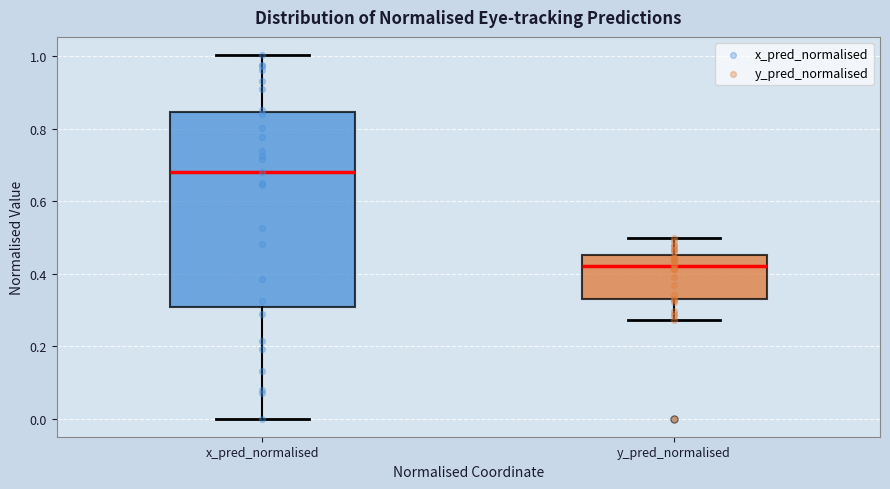

Reading left to right, read every box against the y-axis: the position of its median line, the range the box covers, and the ends of its whiskers. The values are not printed on the chart, so give them approximately, as read against the axis.

x_pred_normalised: median 0.68, box 0.30 to 0.84, whiskers 0.00 to 1.00
y_pred_normalised: median 0.42, box 0.32 to 0.46, whiskers 0.28 to 0.50